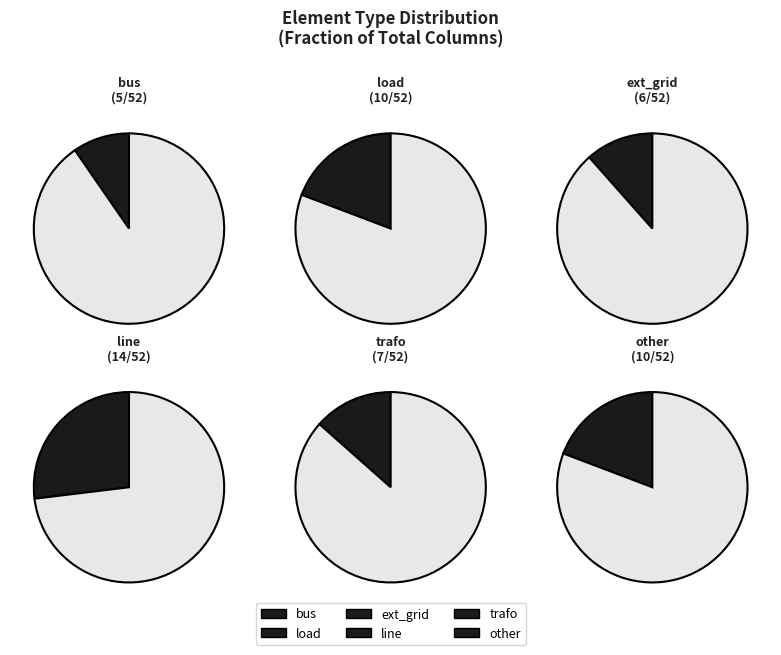

True or false: line accounts for 18% of the total.

False